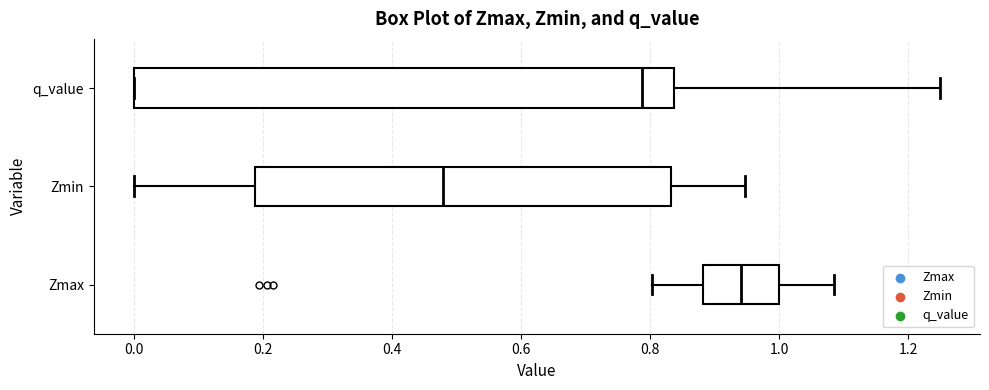

Where does the right whisker of the box for Zmax end on the x-axis? The values are not printed on the chart, so give them approximately, as read against the axis.

1.08